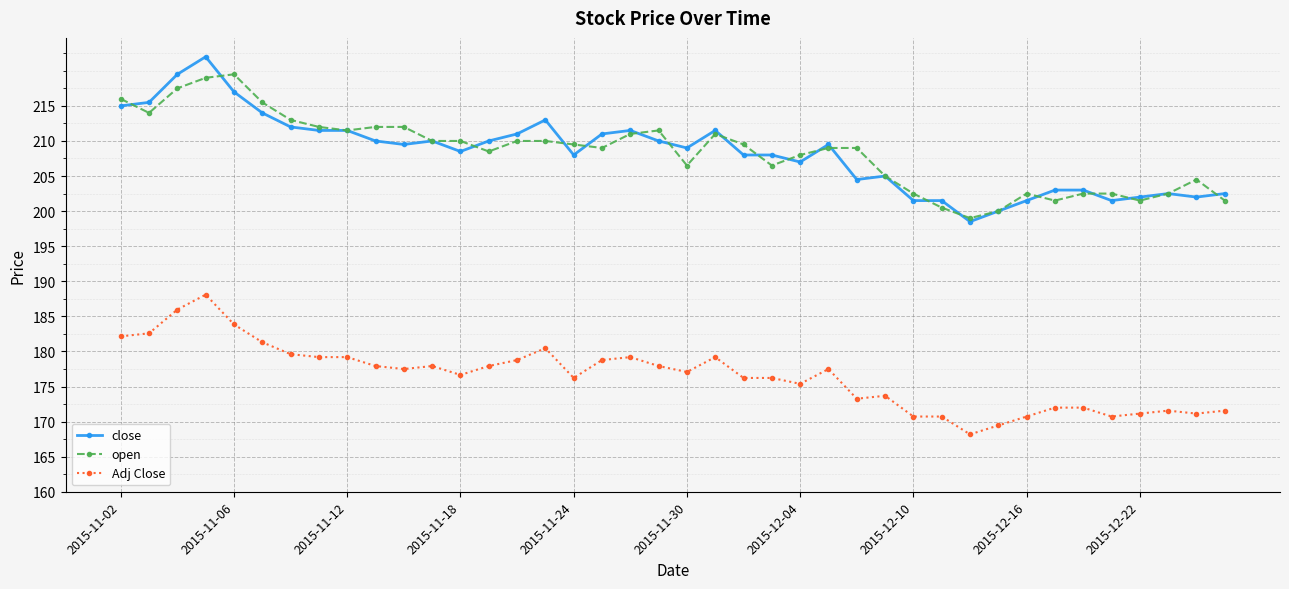

True or false: close and Adj Close cross at least once.

False